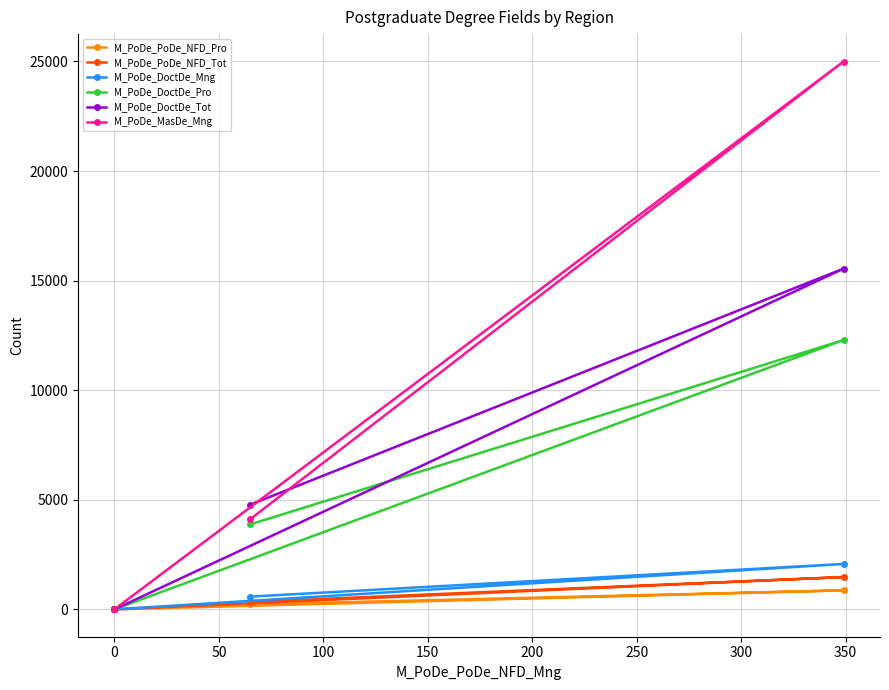

In M_PoDe_MasDe_Mng, how many points are lower than both neighbors (excluding endpoints)?

1